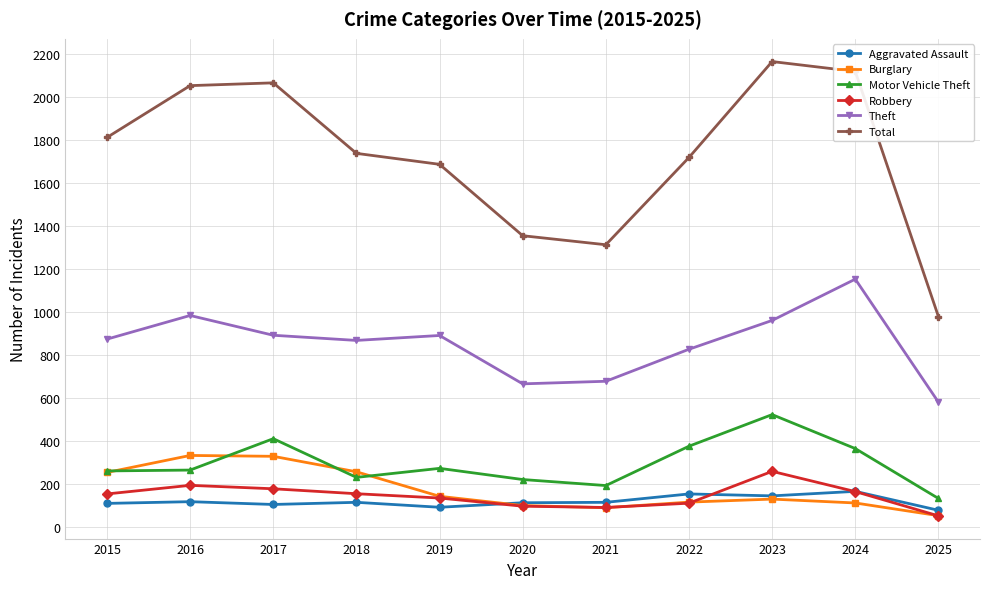

Is it true that Aggravated Assault equals 263 at 2024?

False